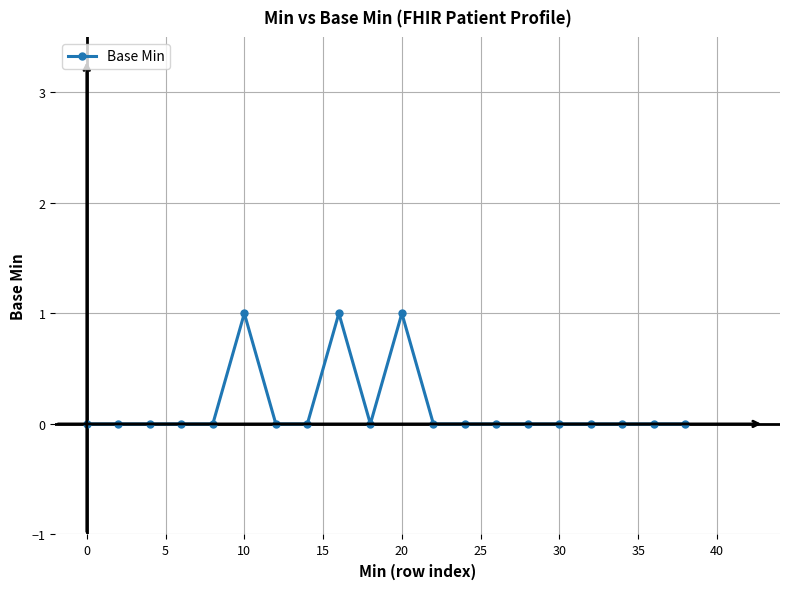

How many values are between 0 and 1?

20